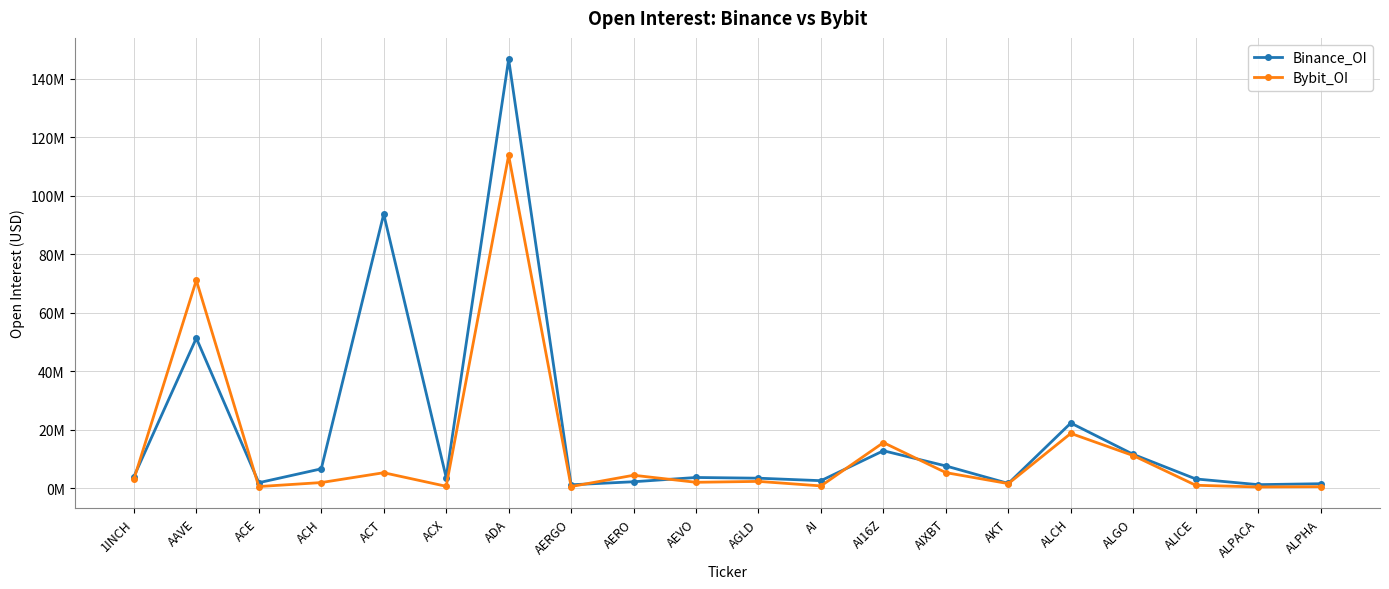

At which label does Bybit_OI first exceed 2386973?

1INCH